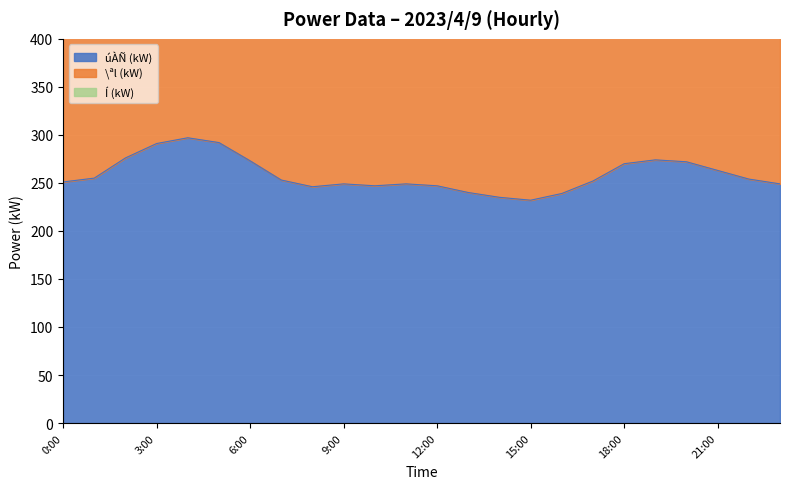

Where is the first local minimum for úÀÑ (kW)?

8:00